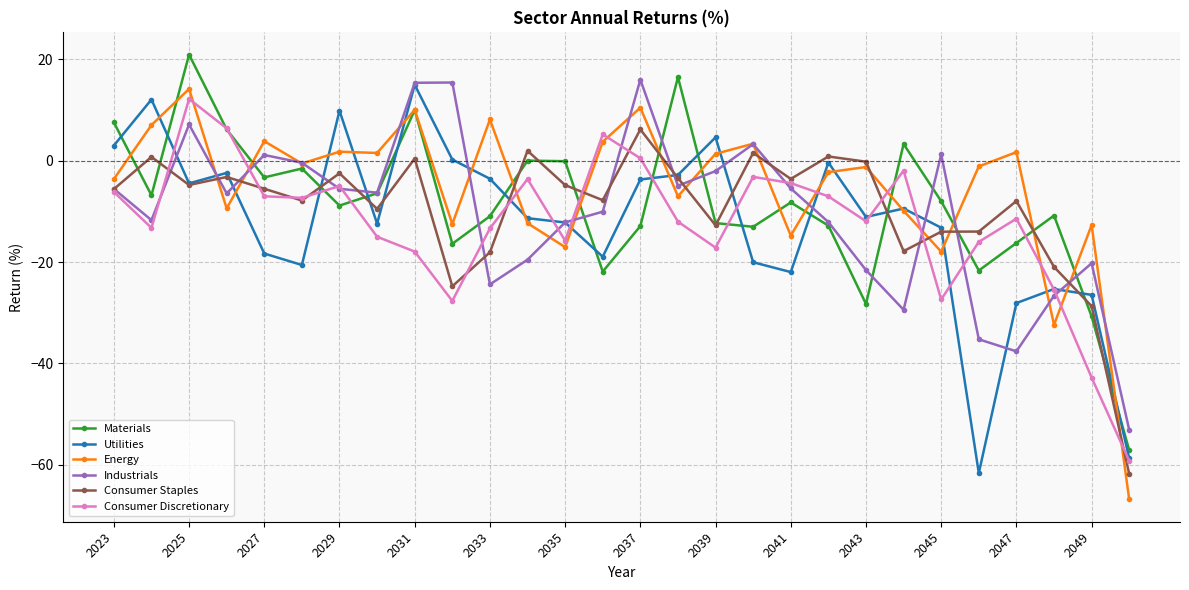

What is the value of the Materials point at the 25th from the left?

-16.2